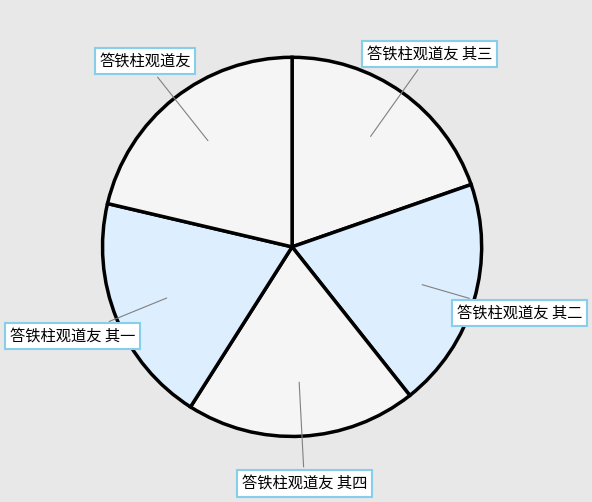

Does any single category account for the majority?

No